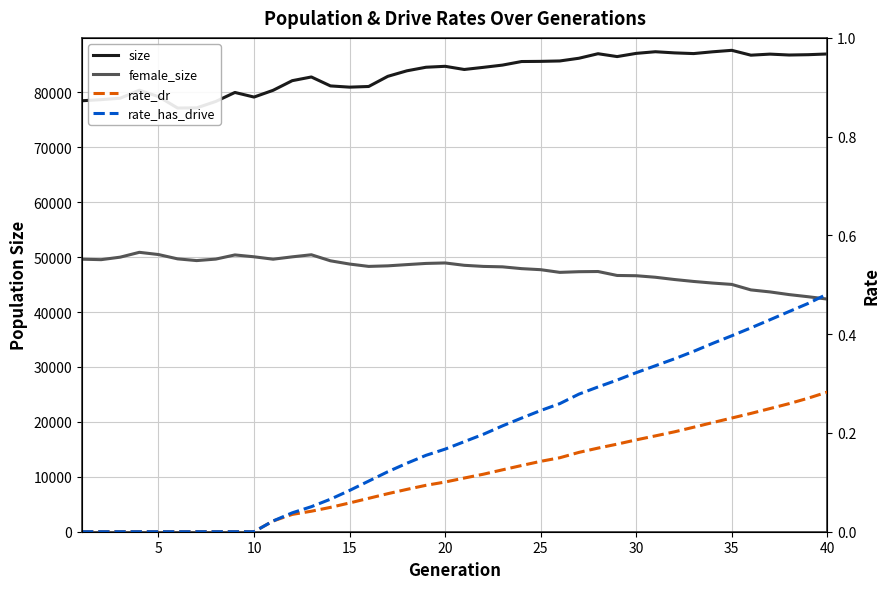

Reading left to right, list all the values displayed in this chart.

size: 78489.0	78690.0	78953.0	80414.0	79246.0	77162.0	77196.0	78362.0	80001.0	79161.0	80395.0	82147.0	82819.0	81191.0	80967.0	81088.0	82937.0	83943.0	84593.0	84762.0	84185.0	84573.0	84983.0	85633.0	85662.0	85737.0	86229.0	87054.0	86533.0	87119.0	87417.0	87208.0	87080.0	87406.0	87673.0	86789.0	86983.0	86819.0	86878.0	87011.0
female_size: 49635.0	49548.0	50005.0	50885.0	50481.0	49694.0	49379.0	49651.0	50410.0	50072.0	49633.0	50062.0	50440.0	49339.0	48750.0	48320.0	48422.0	48647.0	48863.0	48949.0	48521.0	48319.0	48241.0	47914.0	47722.0	47235.0	47355.0	47390.0	46670.0	46623.0	46345.0	45933.0	45581.0	45286.0	45040.0	44040.0	43673.0	43186.0	42795.0	42368.0
rate_dr: 0.0	0.0	0.0	0.0	0.0	0.0	0.0	0.0	0.0	0.0	0.0	0.0	0.0	0.0	0.1	0.1	0.1	0.1	0.1	0.1	0.1	0.1	0.1	0.1	0.1	0.1	0.2	0.2	0.2	0.2	0.2	0.2	0.2	0.2	0.2	0.2	0.2	0.3	0.3	0.3
rate_has_drive: 0.0	0.0	0.0	0.0	0.0	0.0	0.0	0.0	0.0	0.0	0.0	0.0	0.1	0.1	0.1	0.1	0.1	0.1	0.2	0.2	0.2	0.2	0.2	0.2	0.2	0.3	0.3	0.3	0.3	0.3	0.3	0.4	0.4	0.4	0.4	0.4	0.4	0.4	0.5	0.5